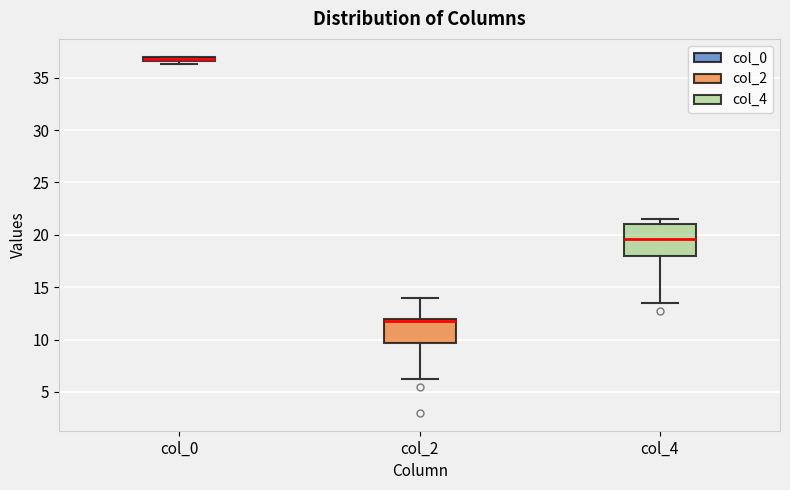

Where is the lower edge of the box for col_4 on the y-axis? The values are not printed on the chart, so give them approximately, as read against the axis.

18.0